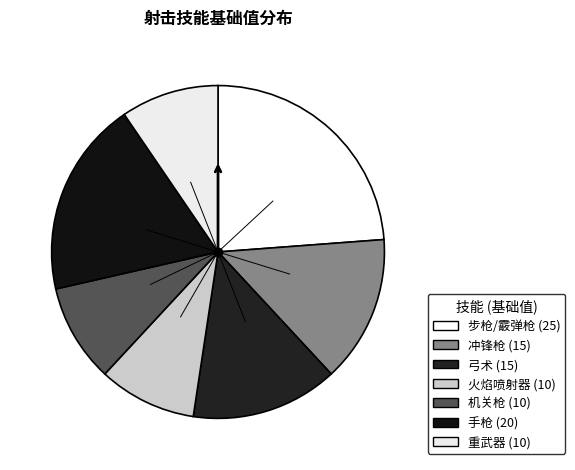

What is the ratio of the value at 重武器 to the value at 弓术?

0.7